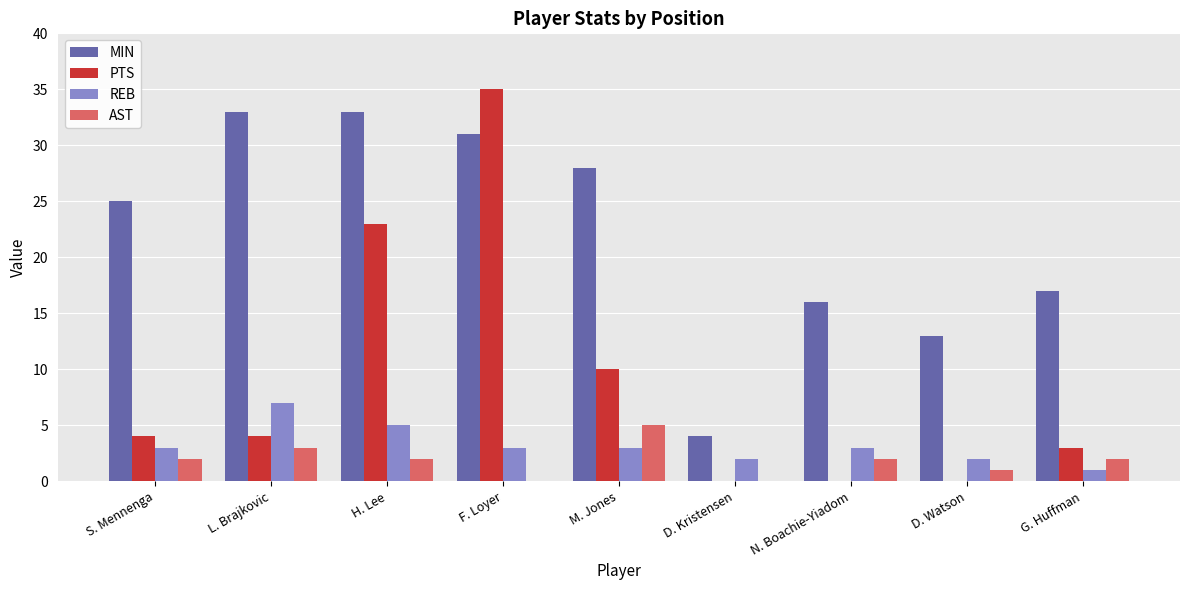

True or false: MIN has a value of 13 at D. Watson.

True